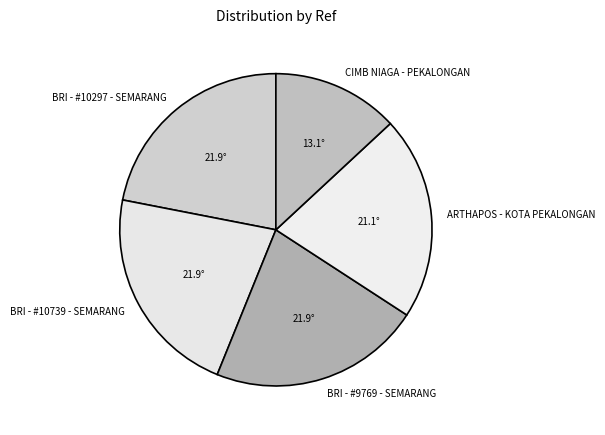

True or false: ARTHAPOS - KOTA PEKALONGAN accounts for 7% of the total.

False